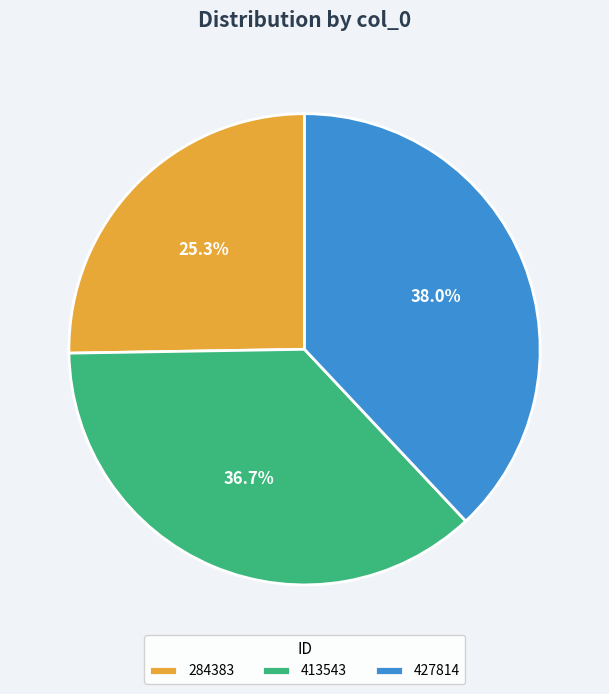

Is there a majority slice in this chart?

No